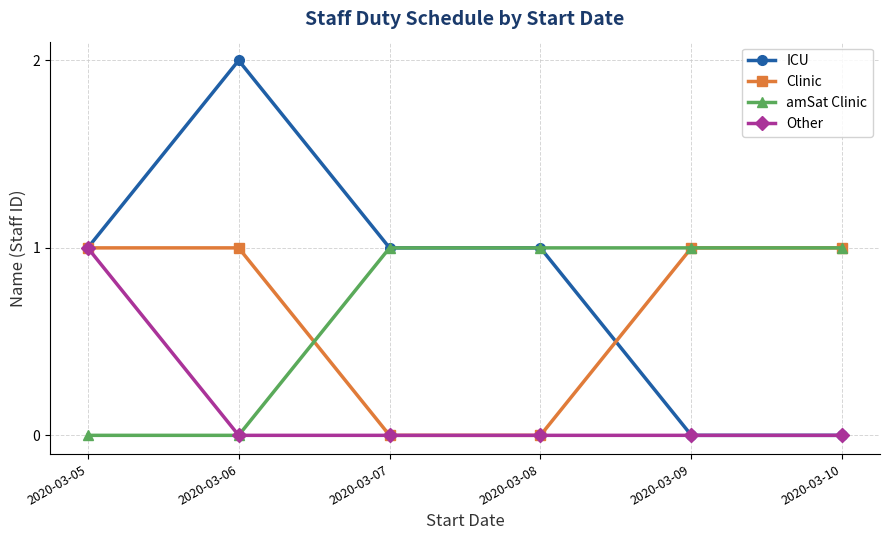

How many distinct data groups are displayed?

4